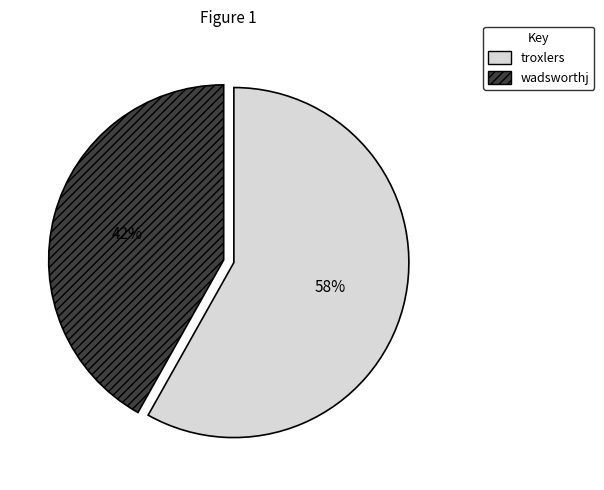

How many segments does this pie chart have?

2